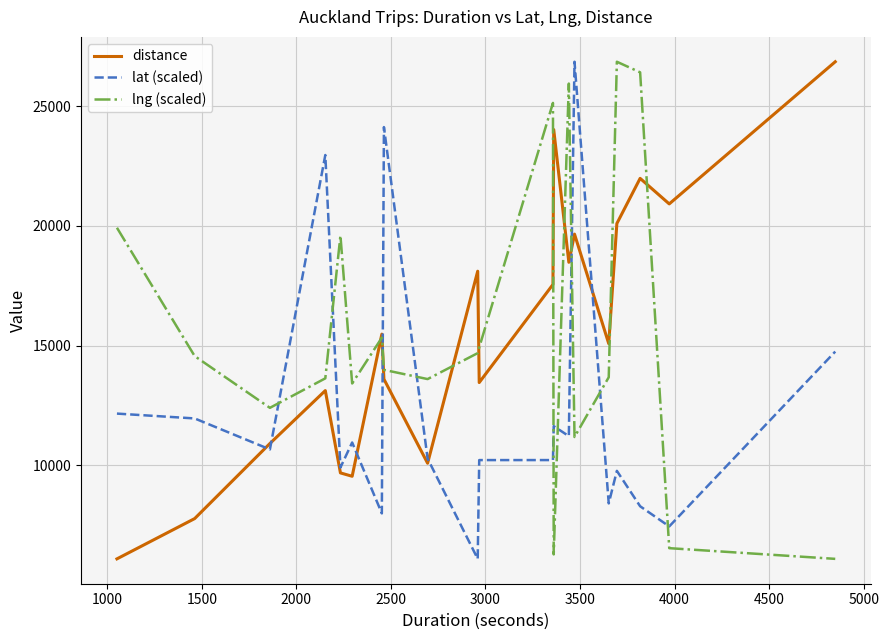

What is the minimum value for distance?

6101.0